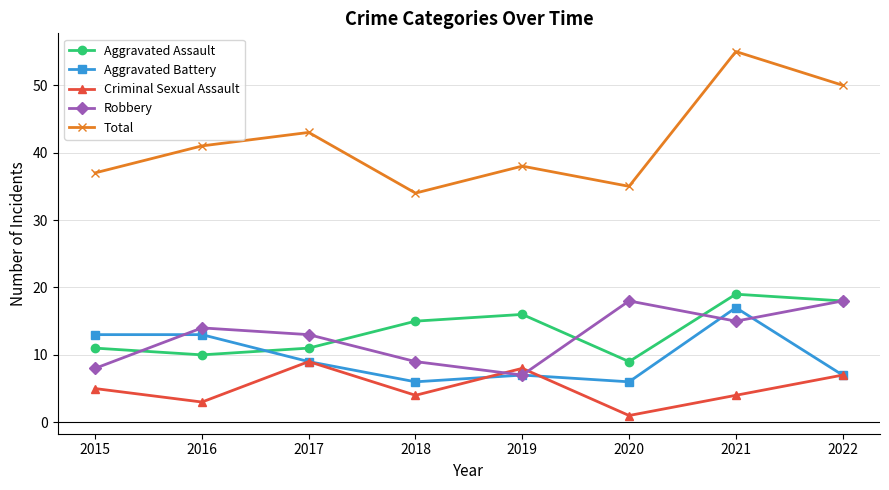

What is the difference between the second highest and minimum values in the Total series?

16